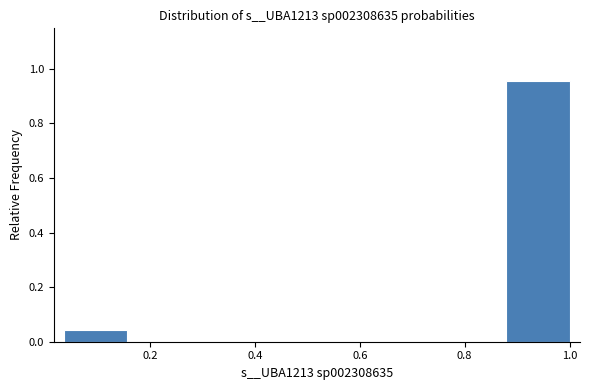

Reading left to right, list every bar in this chart as the range it spans on the x-axis followed by its height. Neither the bar edges nor the heights are printed on the chart, so give them approximately, as read against the axes.

0.04 to 0.16: 0.04
0.16 to 0.28: 0
0.28 to 0.40: 0
0.40 to 0.52: 0
0.52 to 0.64: 0
0.64 to 0.76: 0
0.76 to 0.88: 0
0.88 to 1.00: 0.96